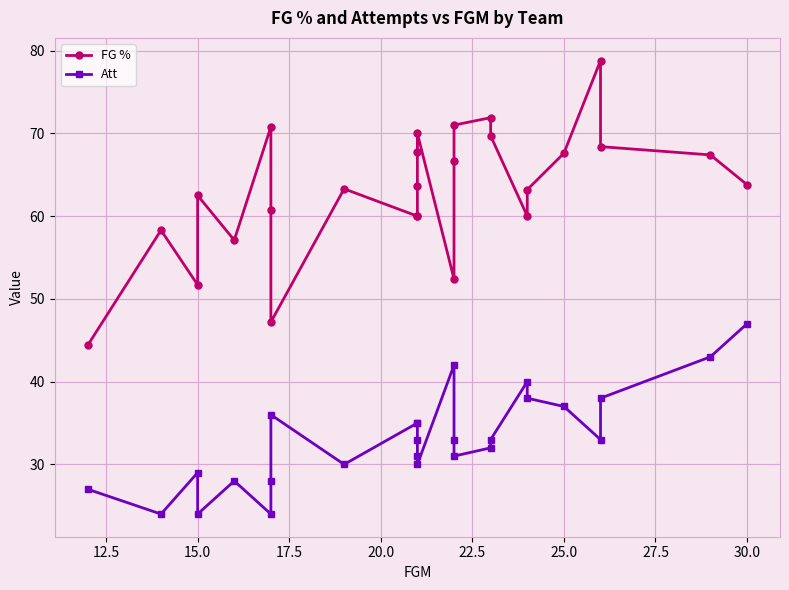

What is the minimum value for FG %?

44.4